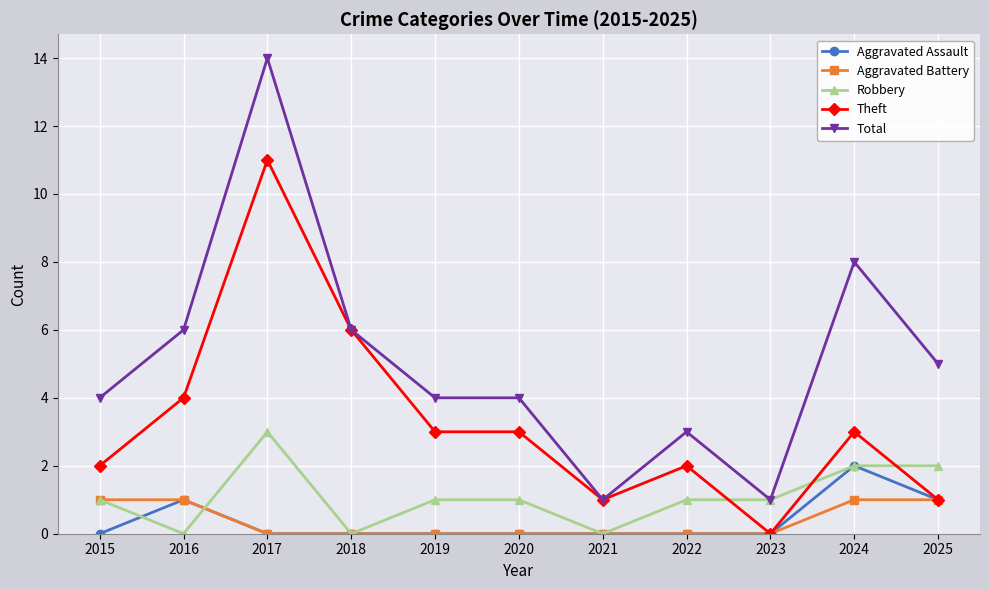

True or false: Robbery has more than 0 points higher than both neighbors.

True